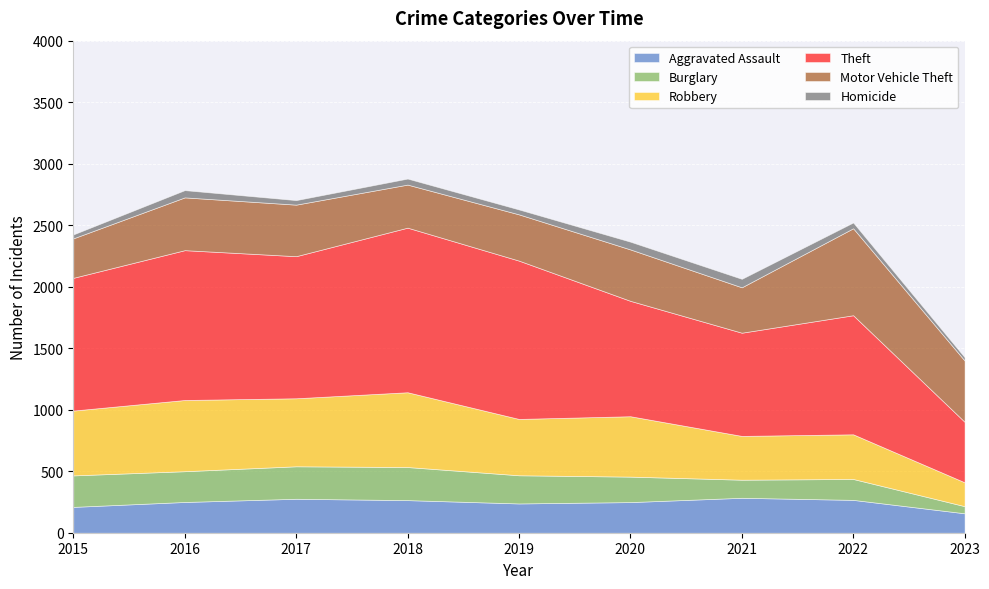

In Motor Vehicle Theft, how many points are higher than both neighbors (excluding endpoints)?

3